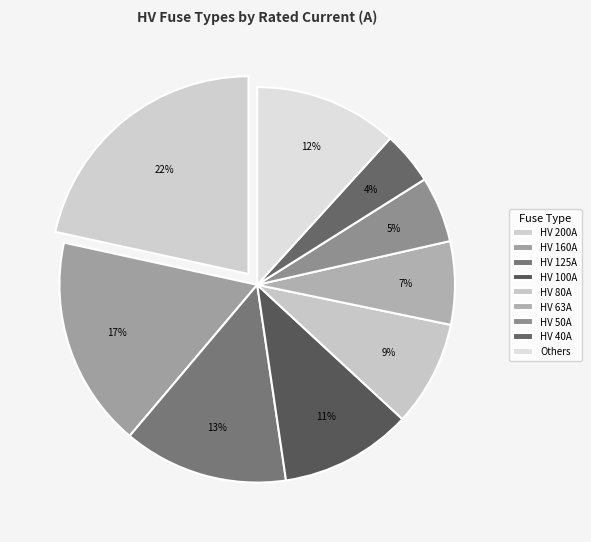

Count the number of slices in the pie.

9